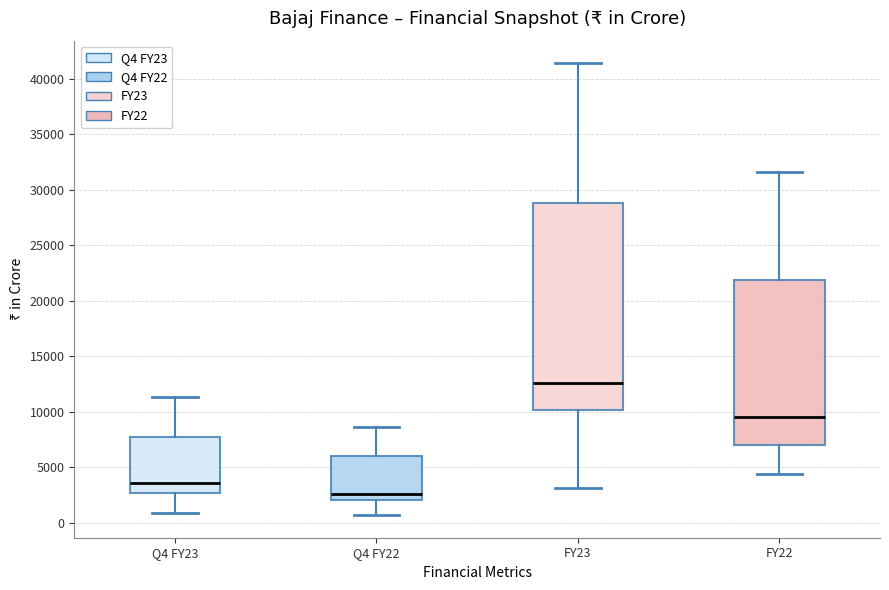

Reading left to right, read every box against the y-axis: the position of its median line, the range the box covers, and the ends of its whiskers. The values are not printed on the chart, so give them approximately, as read against the axis.

Q4 FY23: median 3500, box 2500 to 8000, whiskers 1000 to 11500
Q4 FY22: median 2500, box 2000 to 6000, whiskers 500 to 8500
FY23: median 12500, box 10000 to 29000, whiskers 3000 to 41500
FY22: median 9500, box 7000 to 22000, whiskers 4500 to 31500